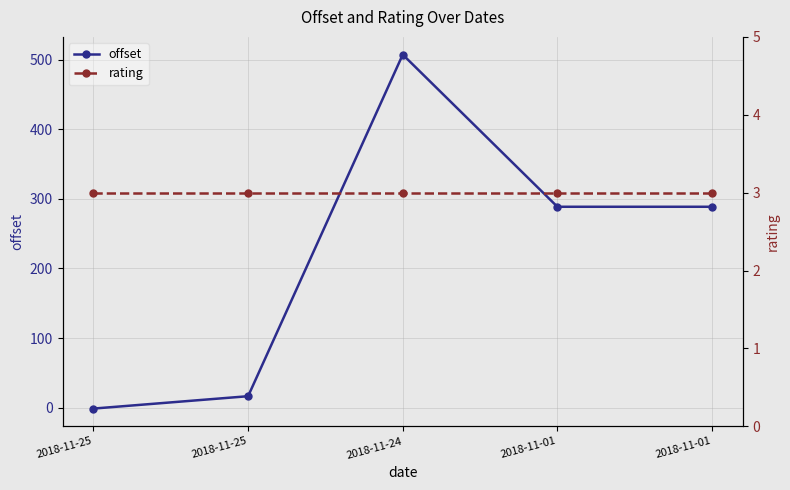

How many positive values does the offset series have?

4